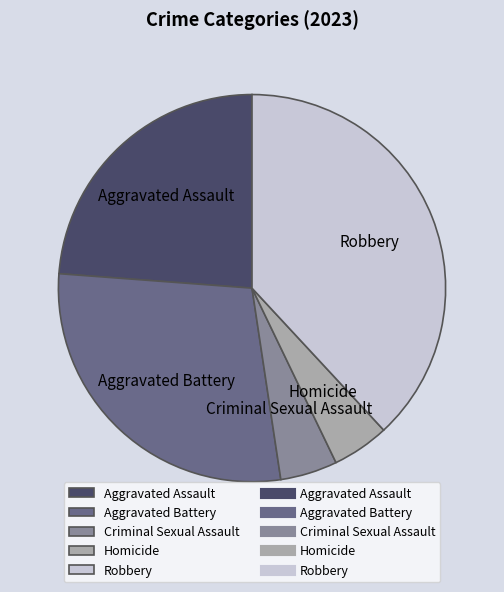

How many slices are in this pie chart?

5